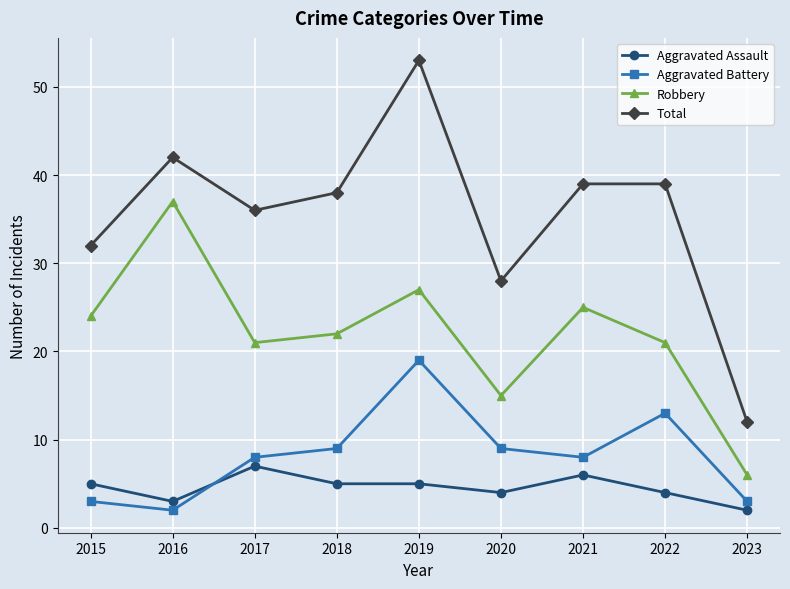

Is the value of Aggravated Assault at 2021 greater than the value of Robbery at 2020?

No